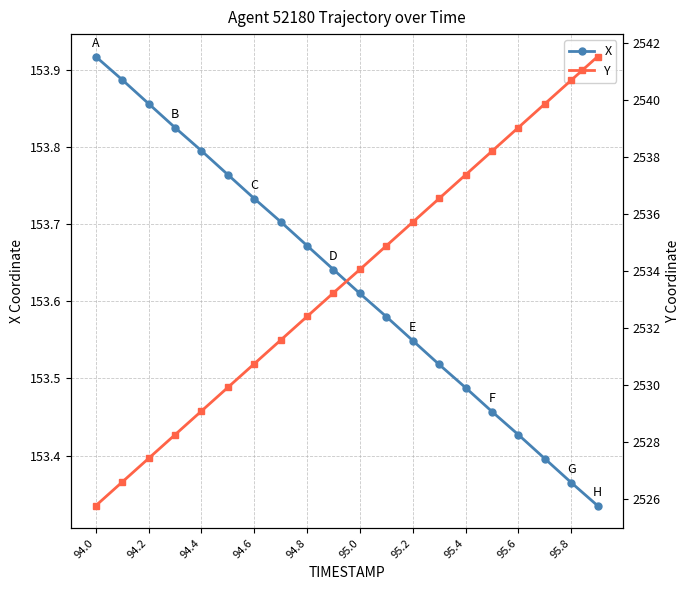

Count the X values in the range 153 to 154.

20